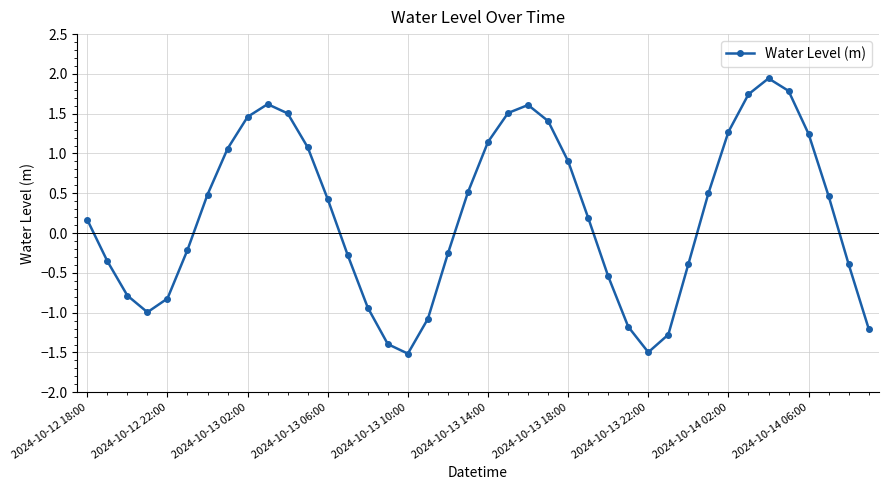

What is the maximum value shown in the chart?

1.9